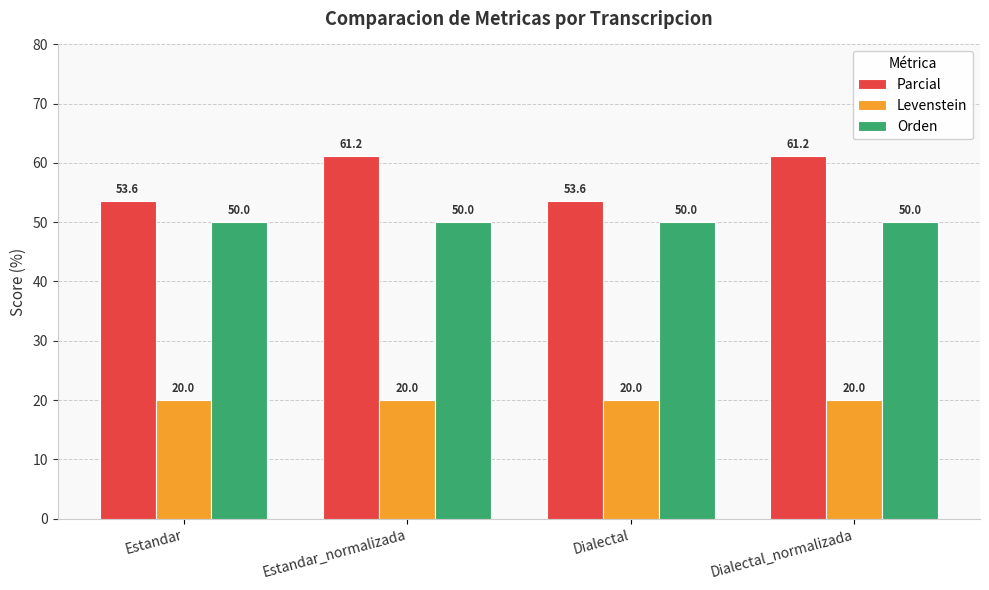

Which series has the largest range (max minus min)?

Parcial